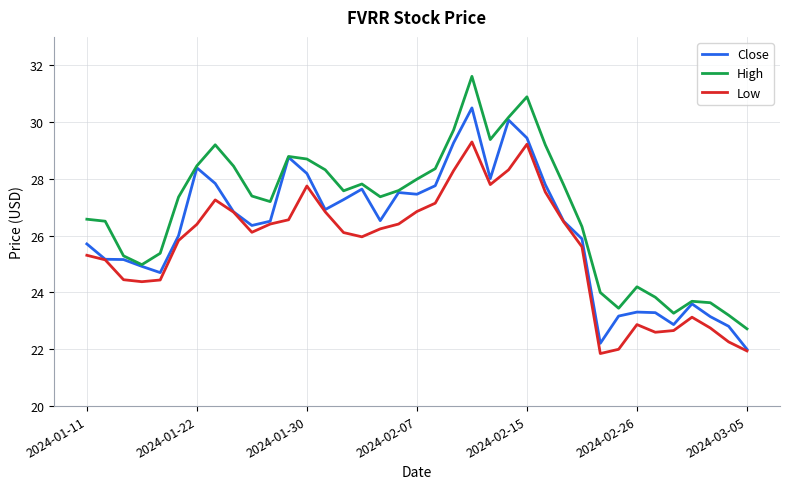

Which series has the widest spread of values?

High